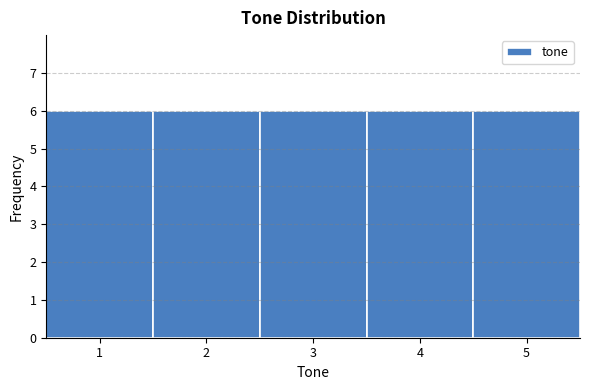

Reading left to right, list every bar in this chart as the range it spans on the x-axis followed by its height. The values are not printed on the chart, so give them approximately, as read against the axis.

0.5 to 1.5: 6
1.5 to 2.5: 6
2.5 to 3.5: 6
3.5 to 4.5: 6
4.5 to 5.5: 6